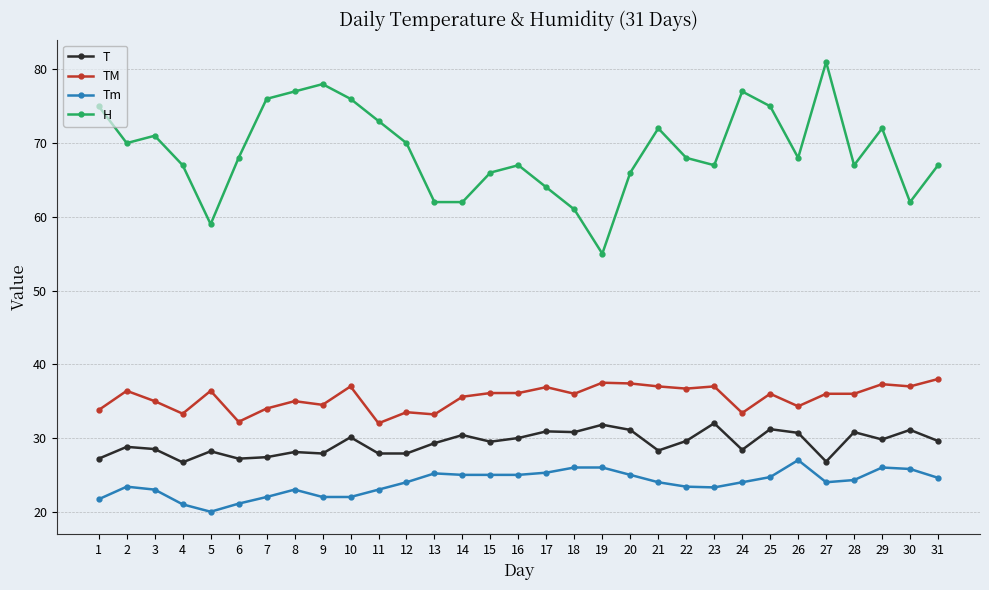

How many data points does each series have?

31